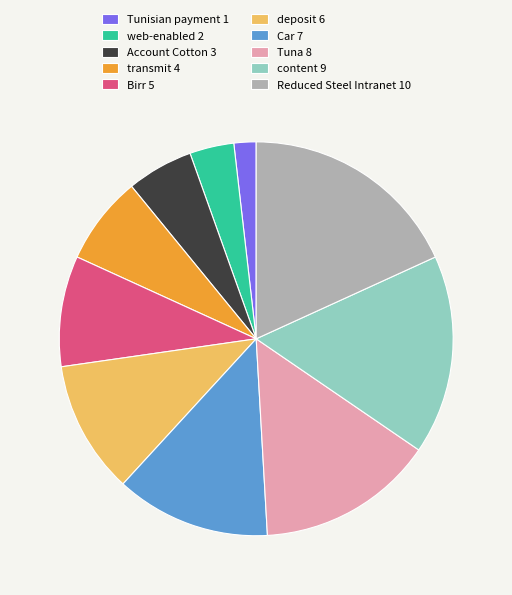

Combined, do content 9 and Birr 5 account for over 50%?

No